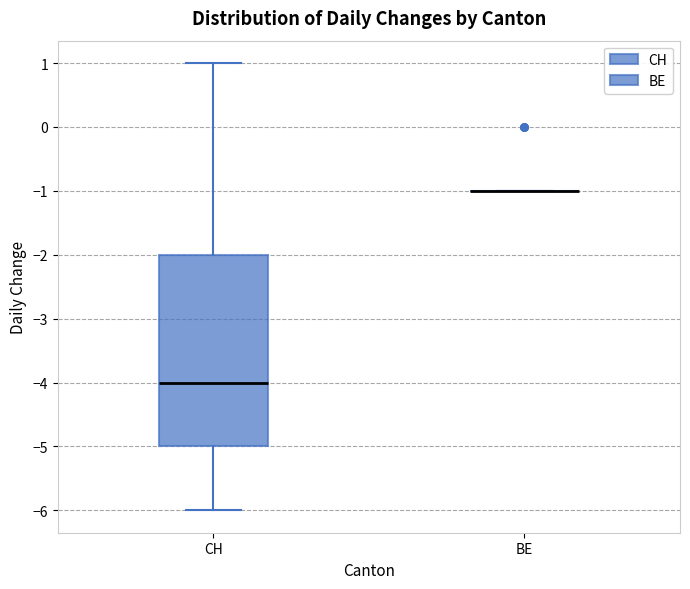

Reading left to right, read every box against the y-axis: the position of its median line, the range the box covers, and the ends of its whiskers. The values are not printed on the chart, so give them approximately, as read against the axis.

CH: median -4, box -5 to -2, whiskers -6 to 1
BE: box collapsed to a line at -1, whiskers -1 to -1